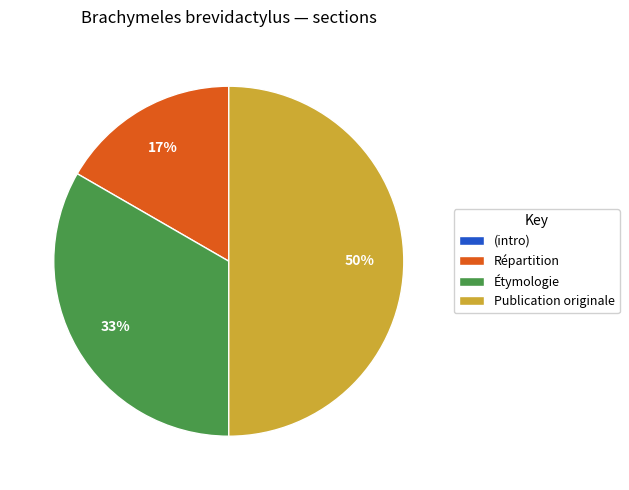

To the nearest percent, what is the average slice percentage?

25%